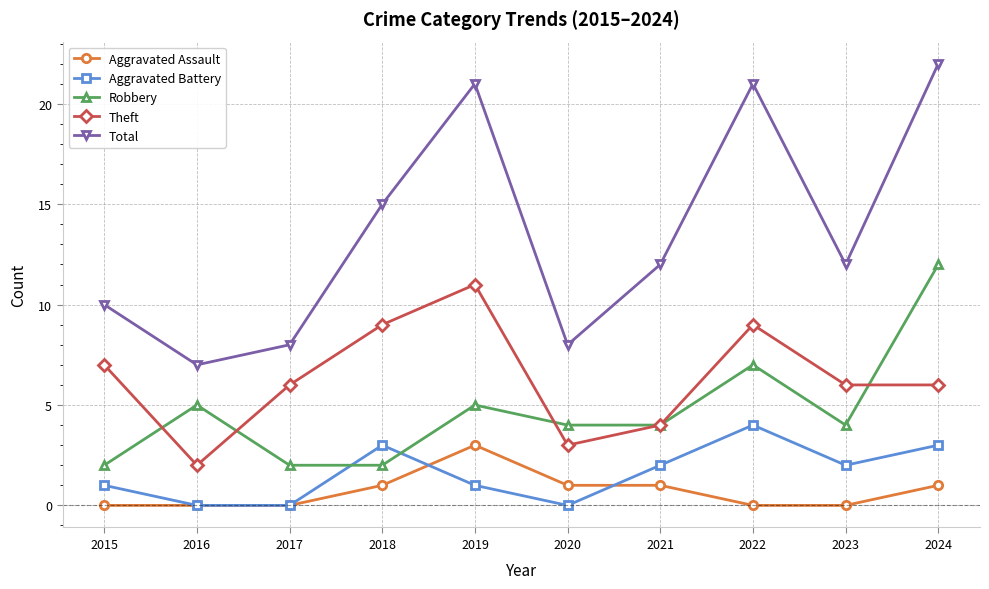

At 2020, list the series in order from largest to smallest.

Total, Robbery, Theft, Aggravated Assault, Aggravated Battery